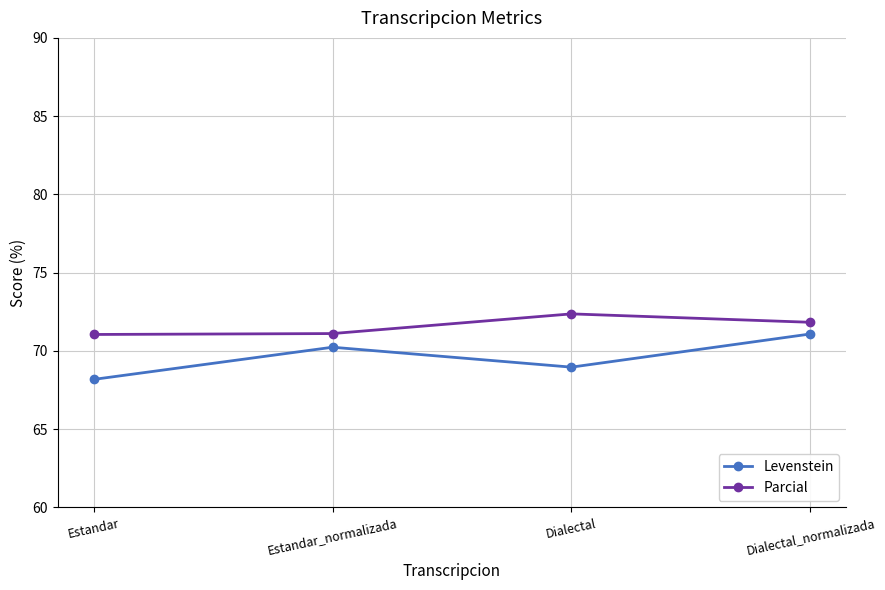

Reading right to left, extract all data points from this chart.

Levenstein: Dialectal_normalizada=71.1	Dialectal=69.0	Estandar_normalizada=70.2	Estandar=68.2
Parcial: Dialectal_normalizada=71.8	Dialectal=72.4	Estandar_normalizada=71.1	Estandar=71.1